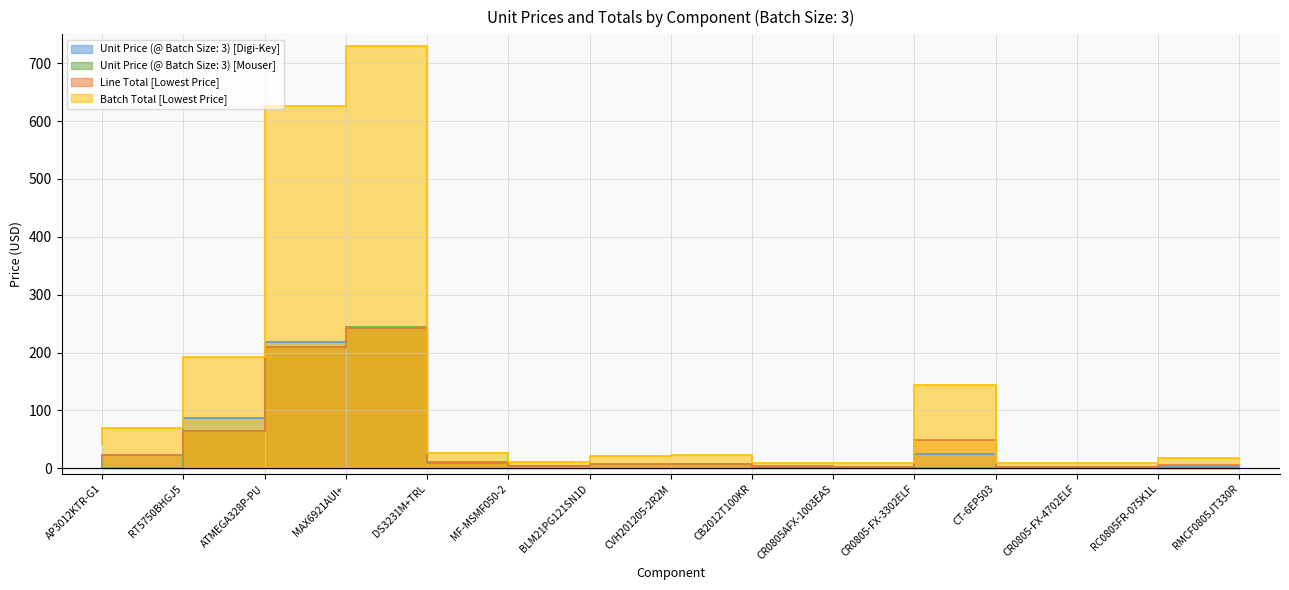

Where is Unit Price (@ Batch Size: 3) [Mouser] nearest to the value 122?

ATMEGA328P-PU